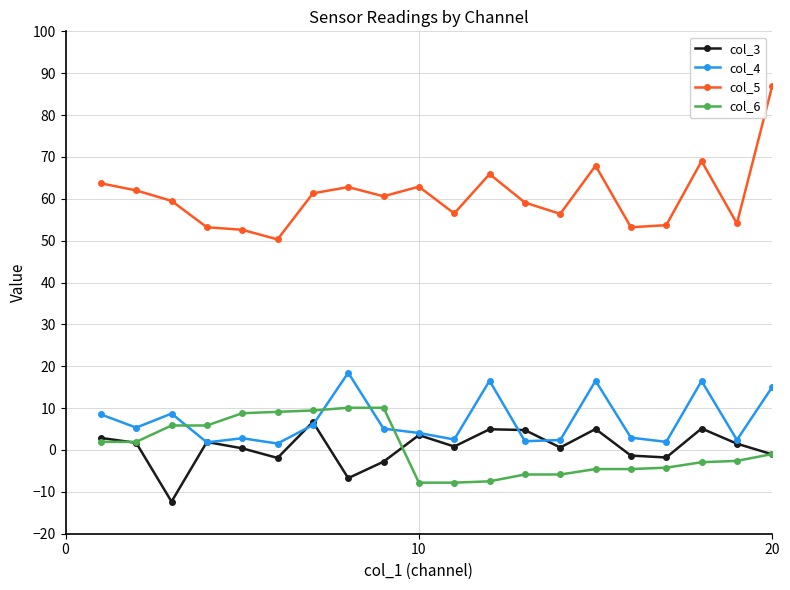

What are all the series names shown in the legend?

col_3, col_4, col_5, col_6